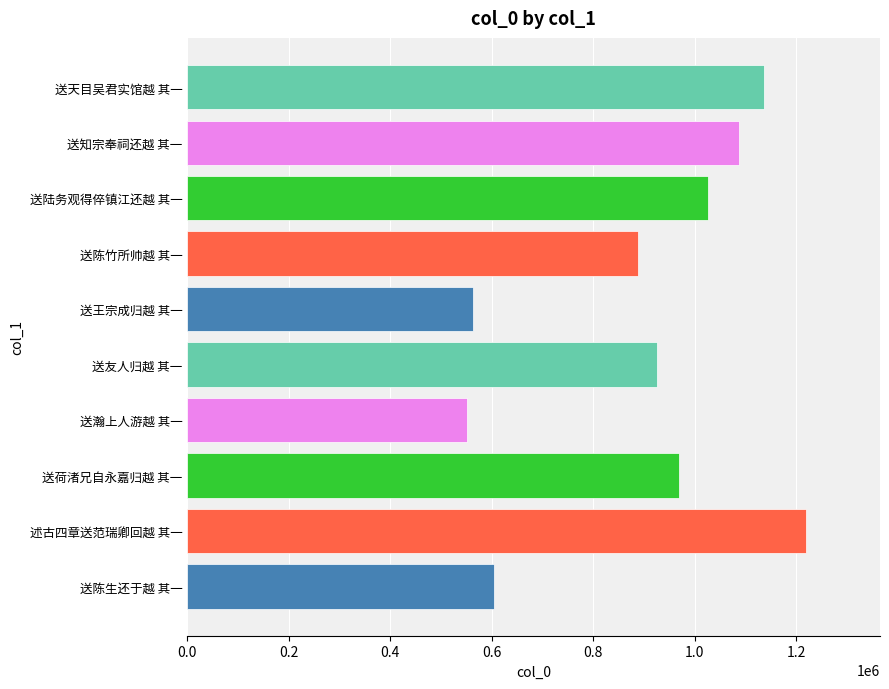

Is it true that the value at 送荷渚兄自永嘉归越 其一 is 270246?

False